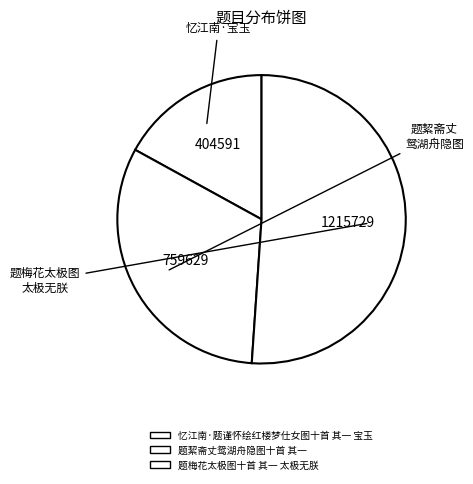

Count the number of slices in the pie.

3